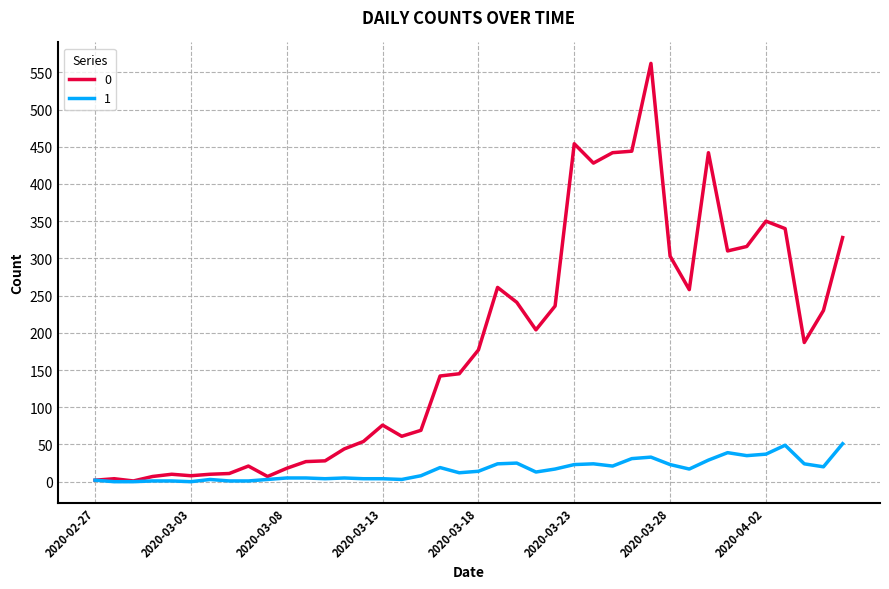

What are all the series names shown in the legend?

0, 1